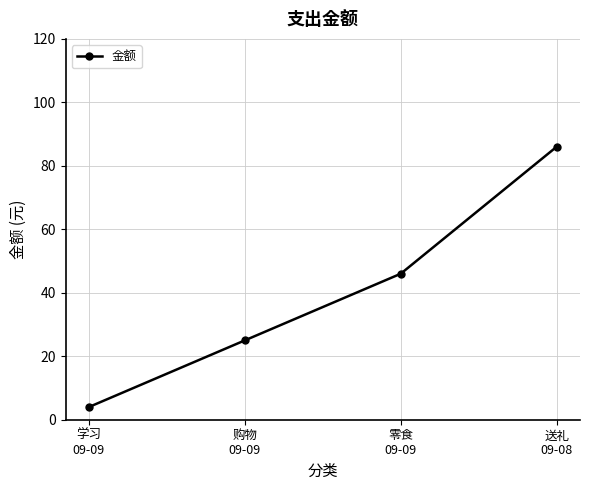

Rank the categories by value from lowest to highest.

学习
09-09, 购物
09-09, 零食
09-09, 送礼
09-08